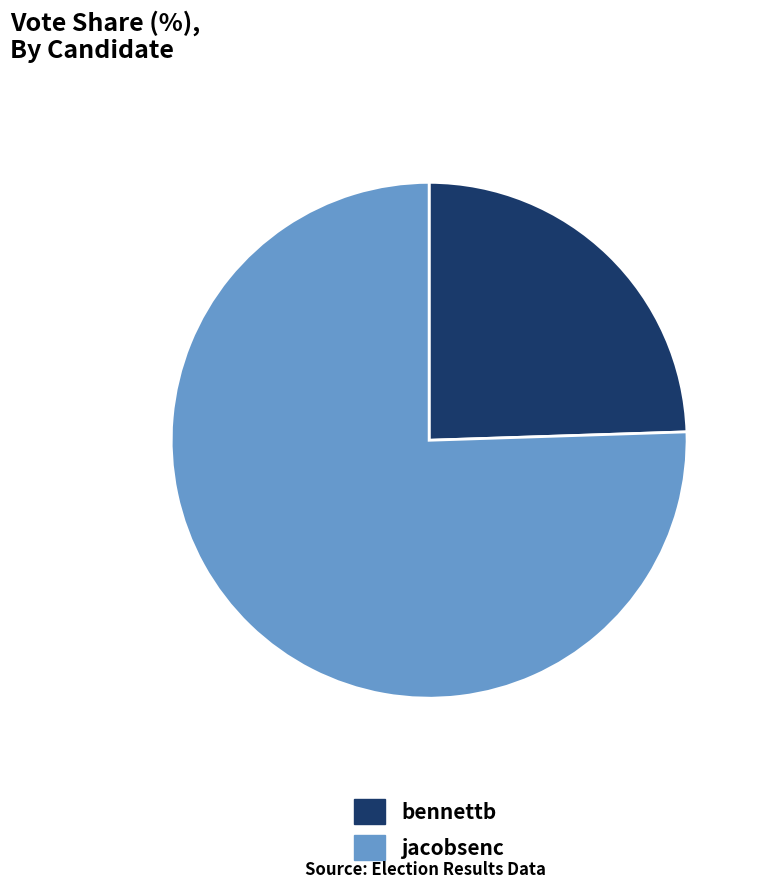

True or false: bennettb accounts for 24% of the total.

True